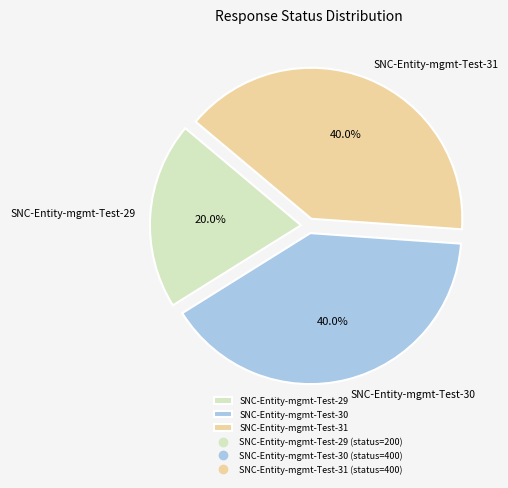

What percentage is the SNC-Entity-mgmt-Test-29 slice, to the nearest percent?

20%